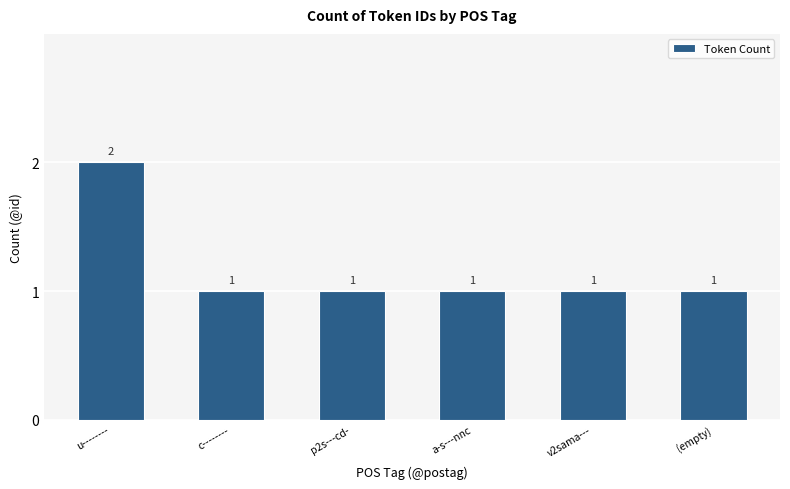

How many bars are there in total?

6